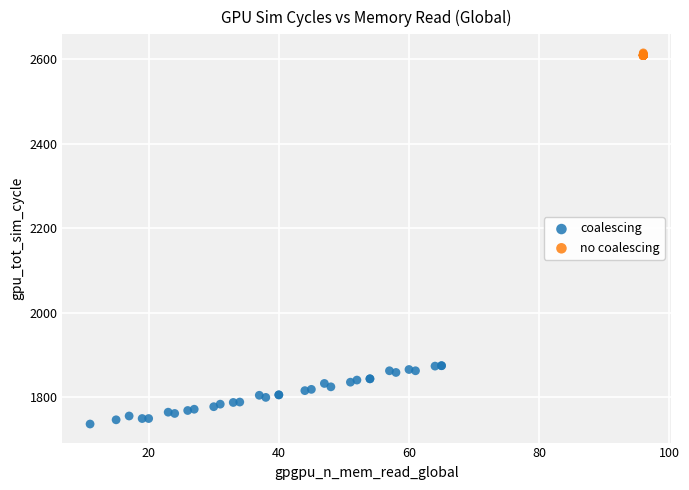

Which series reaches the maximum Y coordinate?

no coalescing